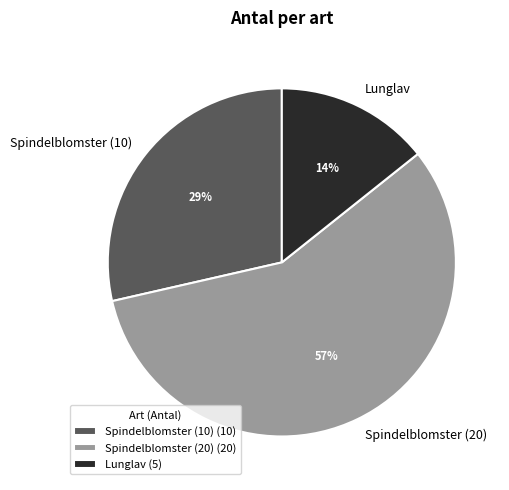

Do Spindelblomster (20) and Spindelblomster (10) together represent more than half of the pie?

Yes